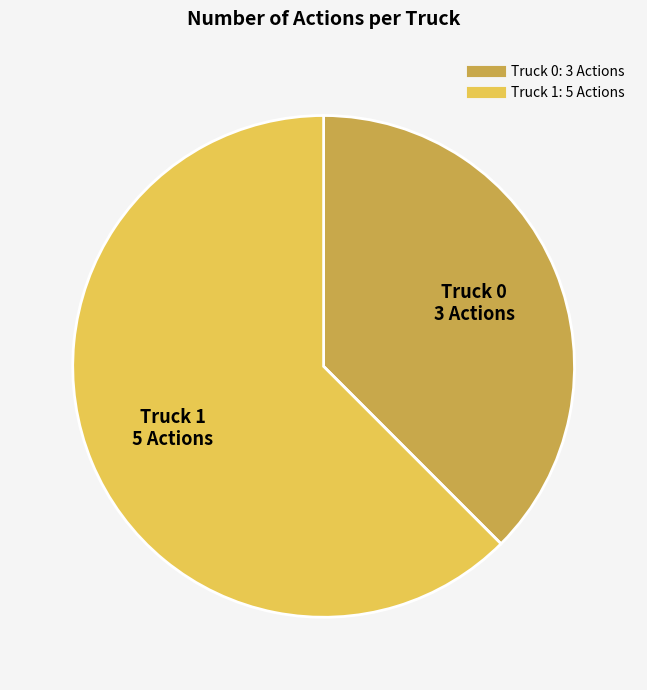

Which category has the smallest portion of the pie?

Truck 0